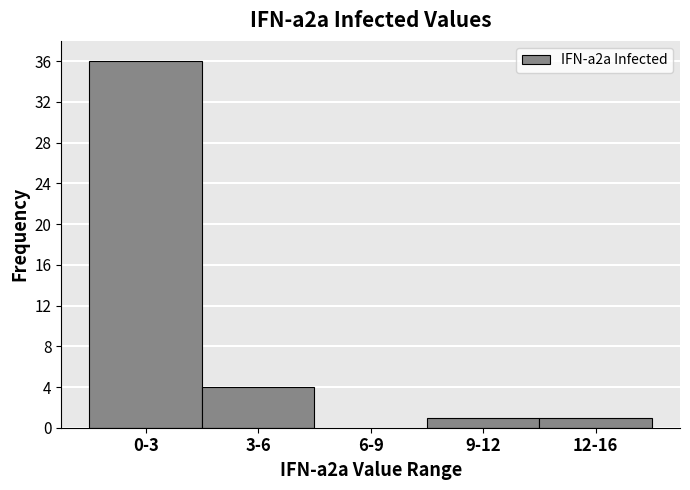

Reading left to right, extract all data points from this chart.

0-3=36	3-6=4	6-9=0	9-12=1	12-16=1